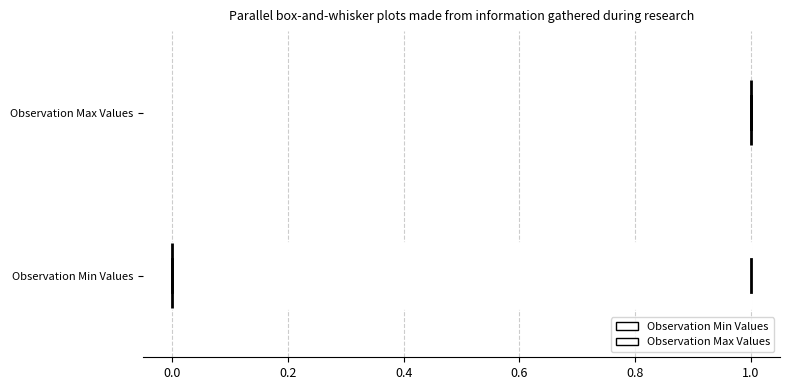

Reading bottom to top, transcribe this box plot: for each box, give where its median line is, the range the box spans, and where its two whiskers end, as read against the x-axis. The values are not printed on the chart, so give them approximately, as read against the axis.

Observation Min Values: median 0 (drawn on the box's left edge), box 0 to 1, whiskers 0 to 1
Observation Max Values: box collapsed to a line at 1, whiskers 1 to 1